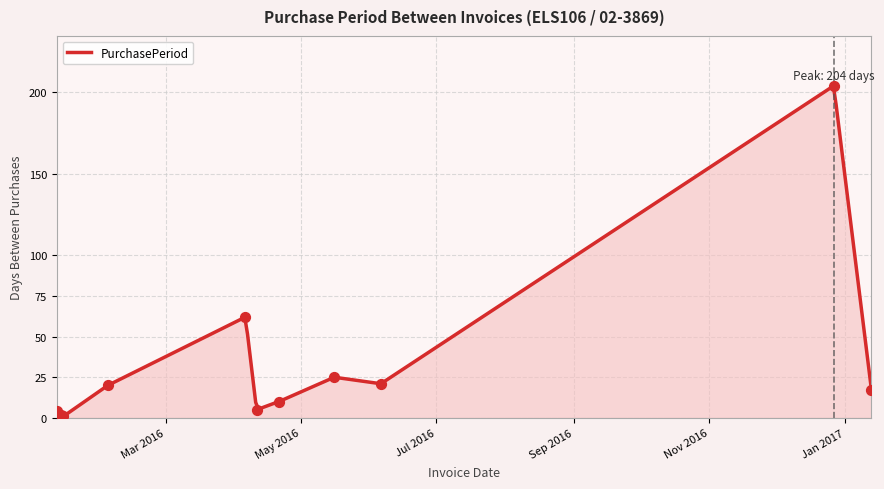

What is the change in value from 2016-02-04 to 2016-12-27?

+184